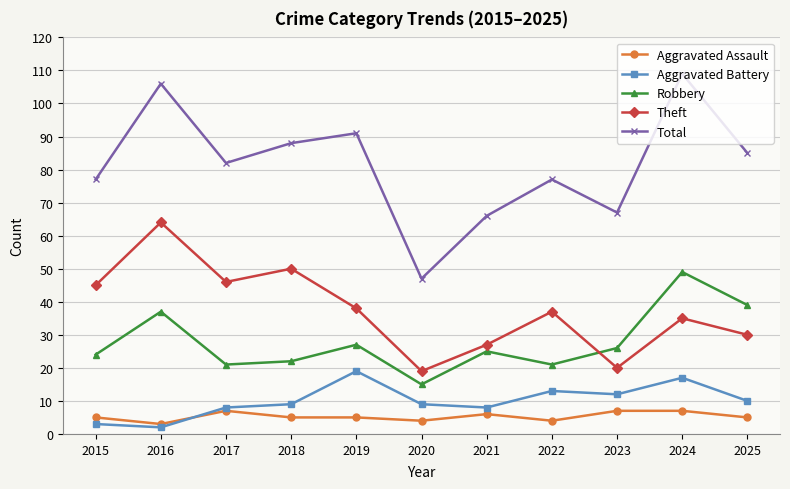

Which series changed the most between 2023 and 2024?

Total